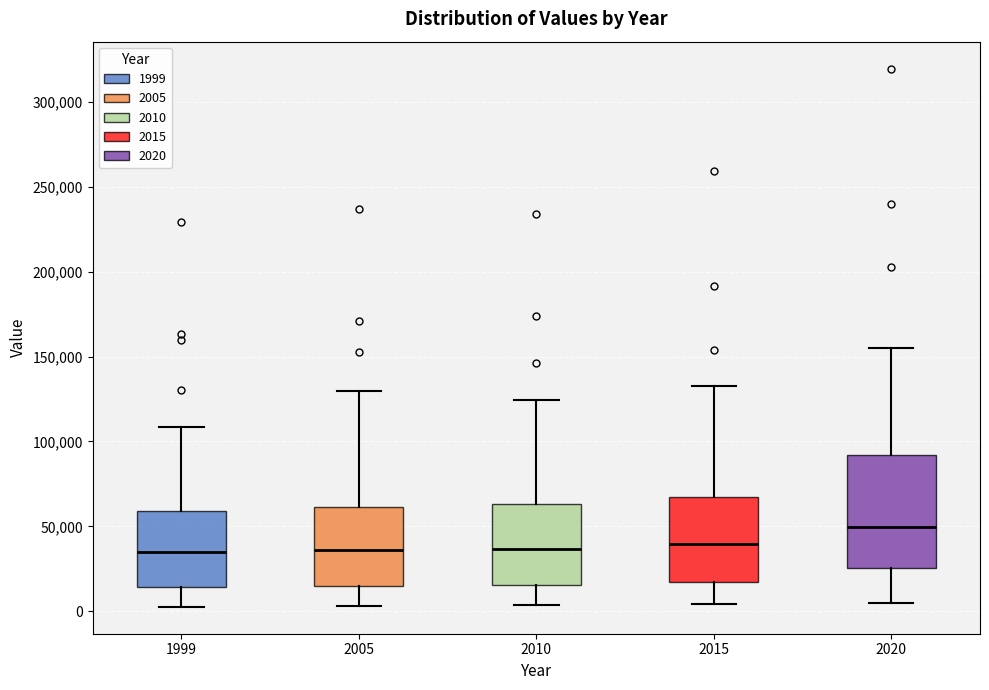

Where does the upper whisker of the box at x = 1999 end on the y-axis? The values are not printed on the chart, so give them approximately, as read against the axis.

110000